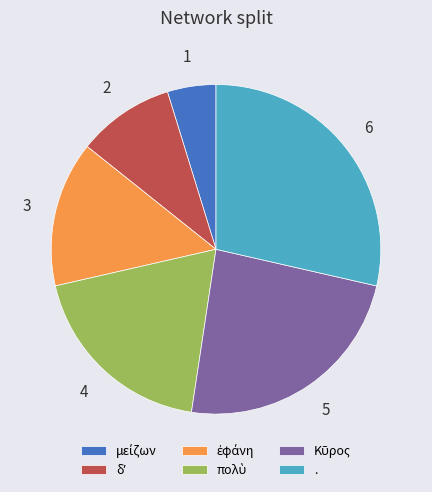

Does . account for over 50% of the chart?

No